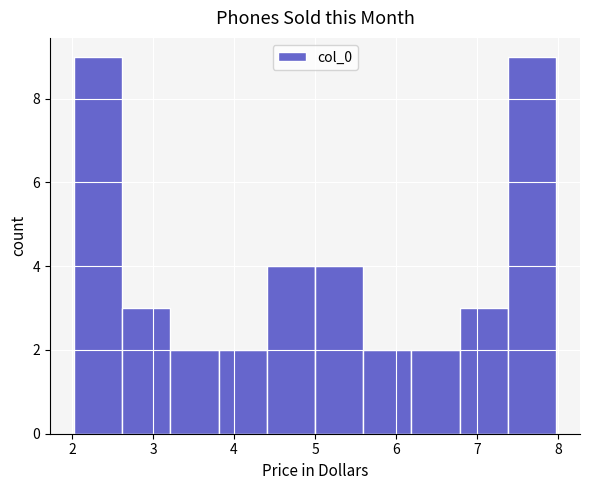

What is the height of the bar covering 5.6 to 6.2 on the x-axis? Neither the bar edges nor the heights are printed on the chart, so give them approximately, as read against the axes.

2